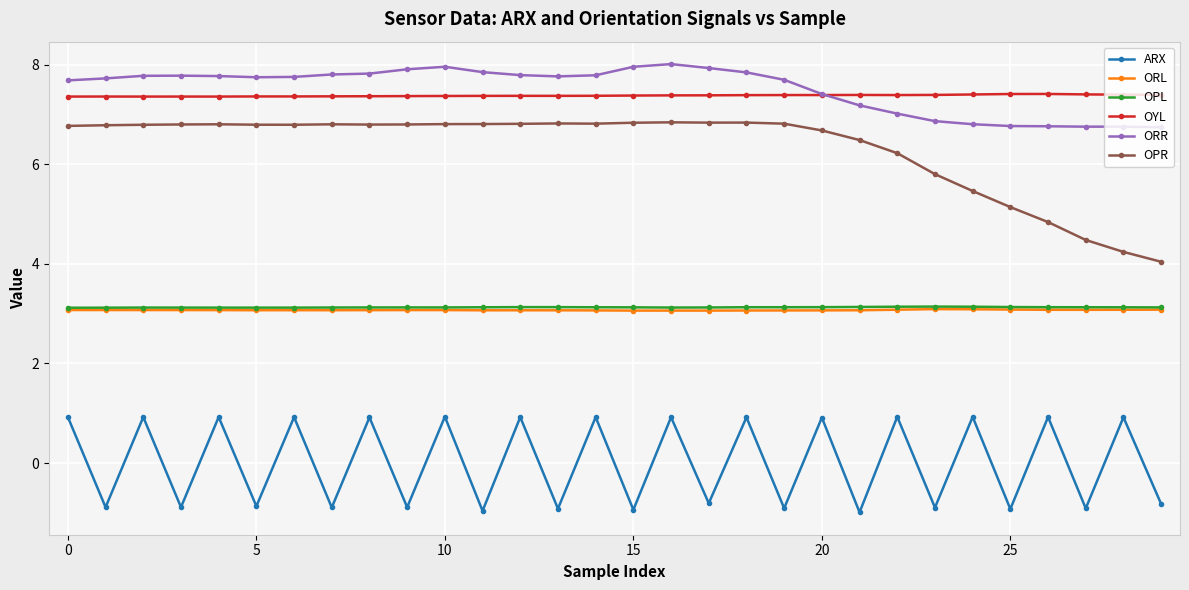

In OYL, how many points are higher than both neighbors (excluding endpoints)?

6